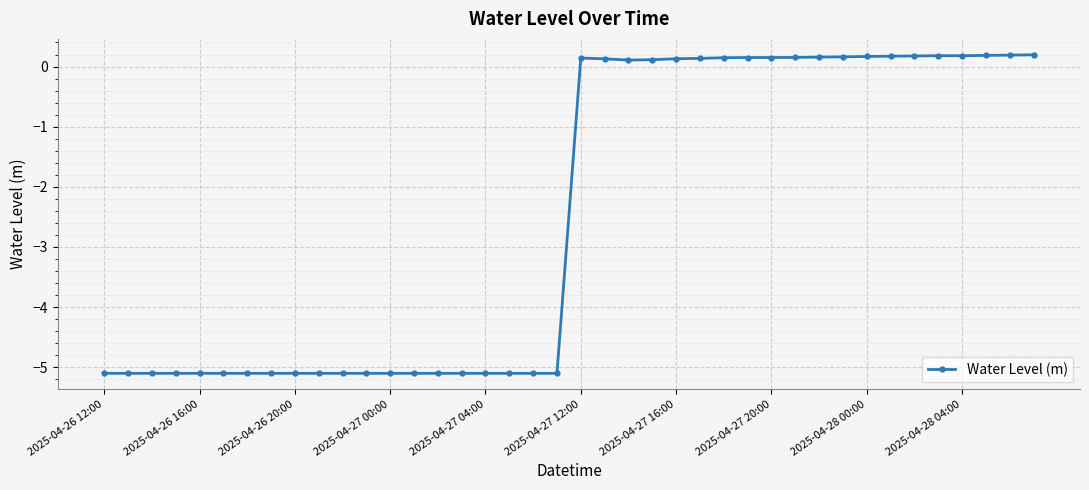

True or false: there are more than 0 points higher than both neighbors.

True